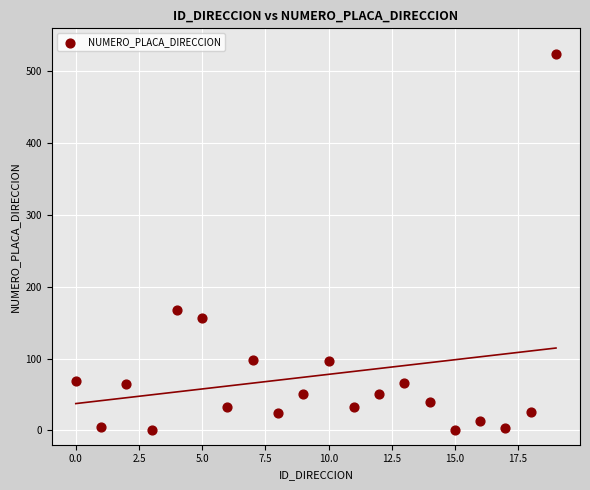

What Y value in the scatter plot is closest to 262?

168